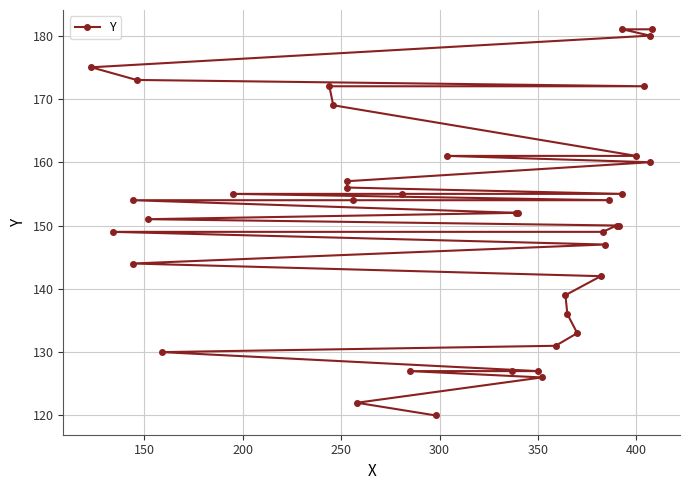

What is the average value?

151